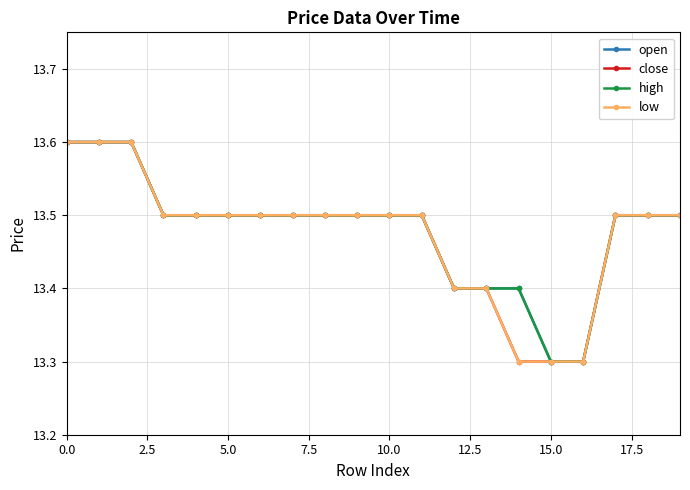

How many series are shown in this chart?

4